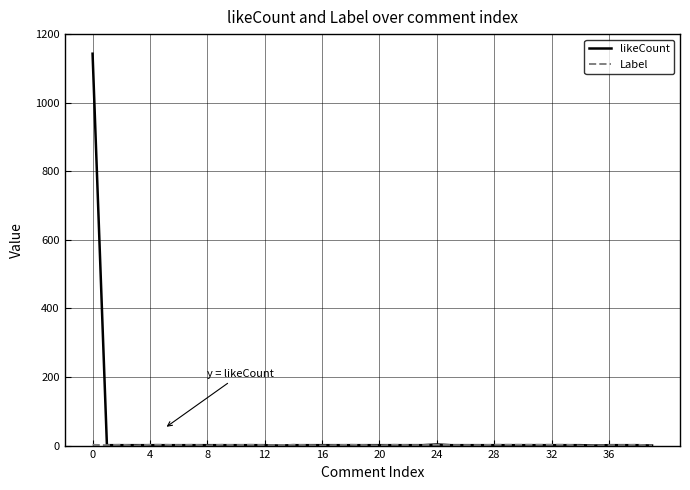

At which label is Label closest to 1?

4